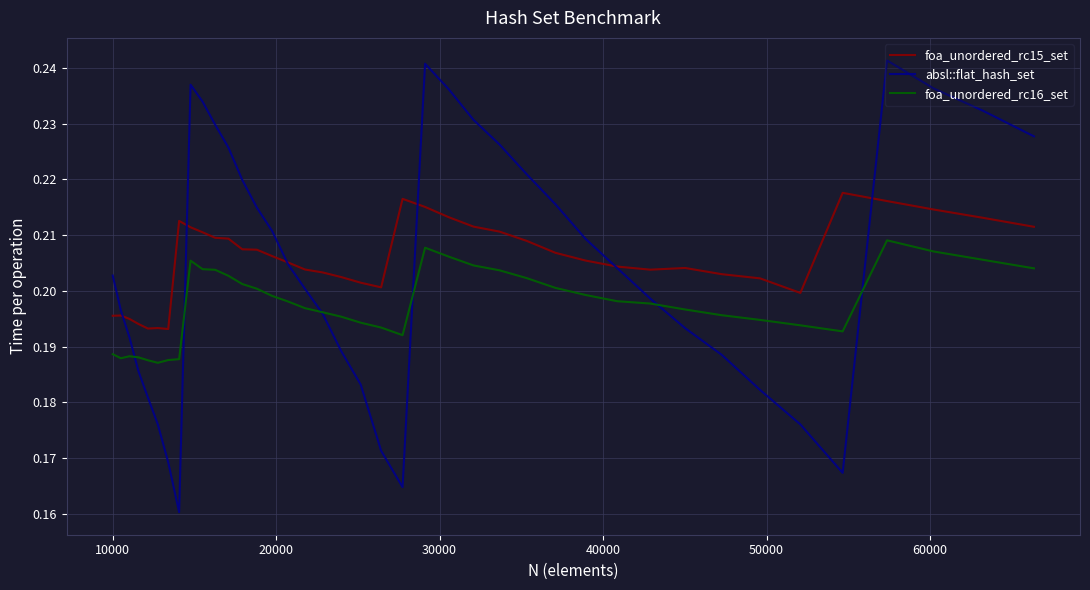

How many distinct data groups are displayed?

3